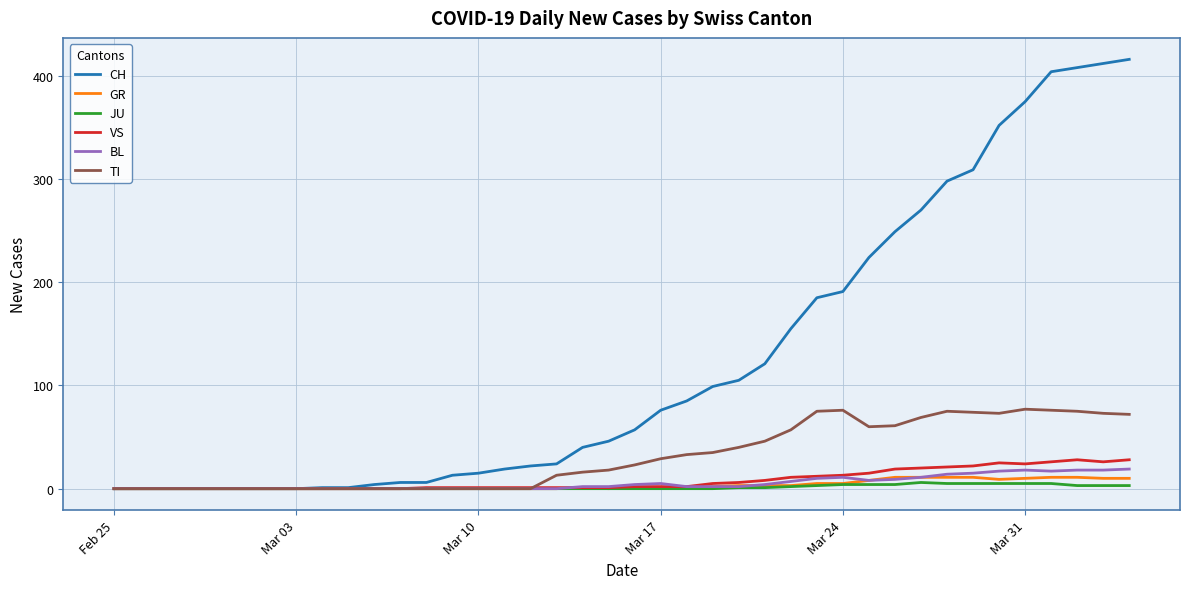

List the series in order of their peak value, lowest first.

JU, GR, BL, VS, TI, CH